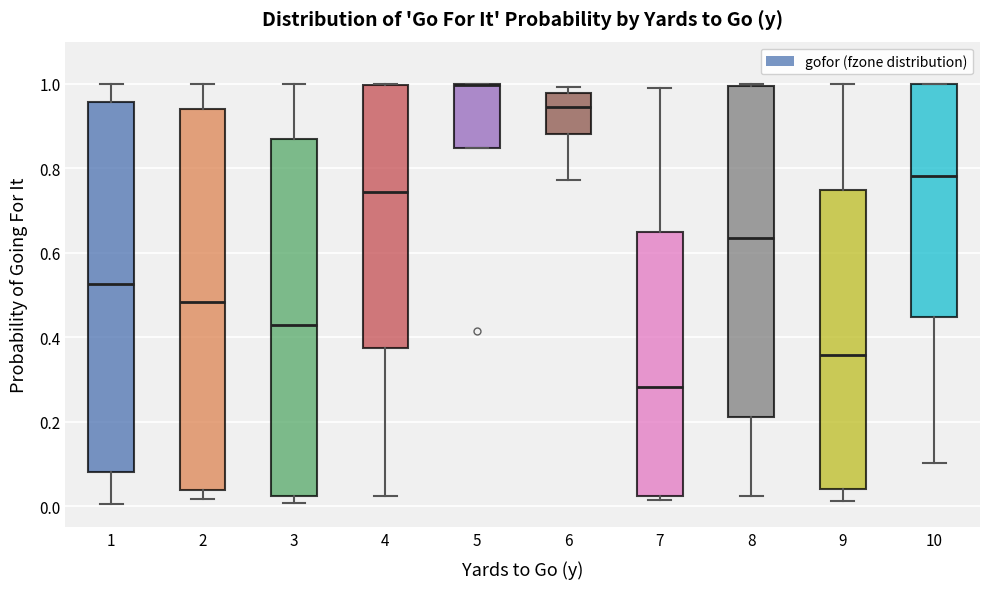

Where is the lower edge of the box at x = 1 on the y-axis? The values are not printed on the chart, so give them approximately, as read against the axis.

0.08